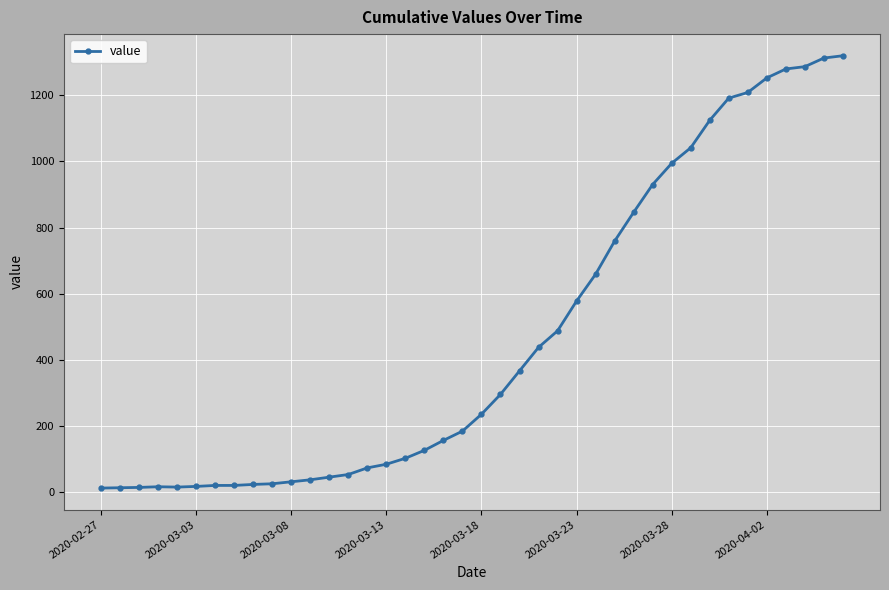

What is the sum of all values?

18689